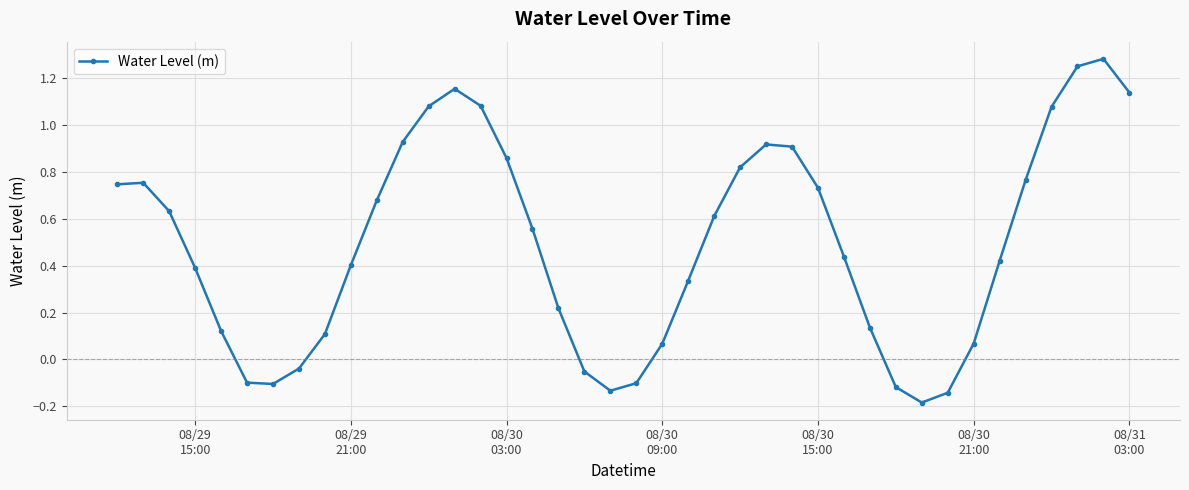

True or false: there are more than 1 points higher than both neighbors.

True